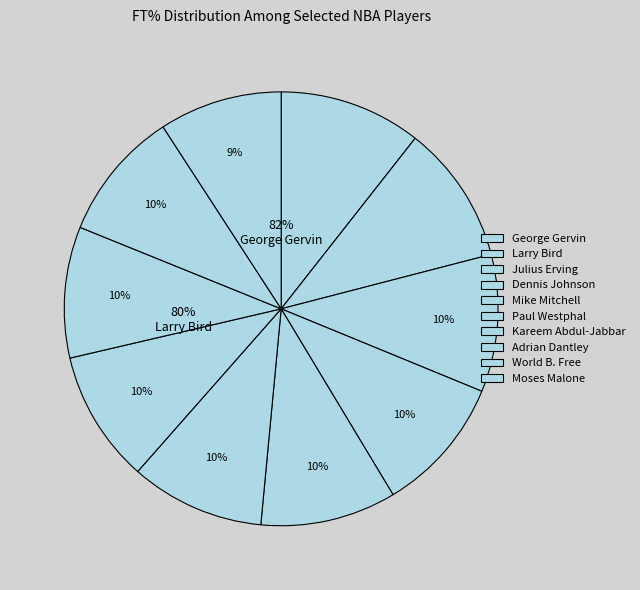

To the nearest percent, what portion does Moses Malone represent?

9%